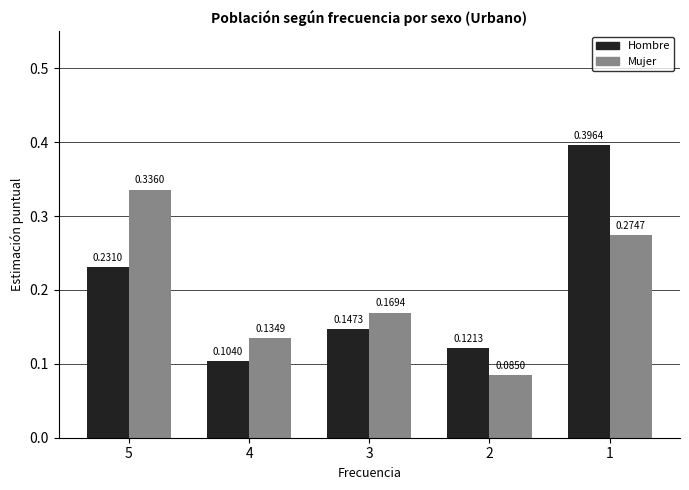

Between 3 and 2, which series saw the biggest shift?

Mujer